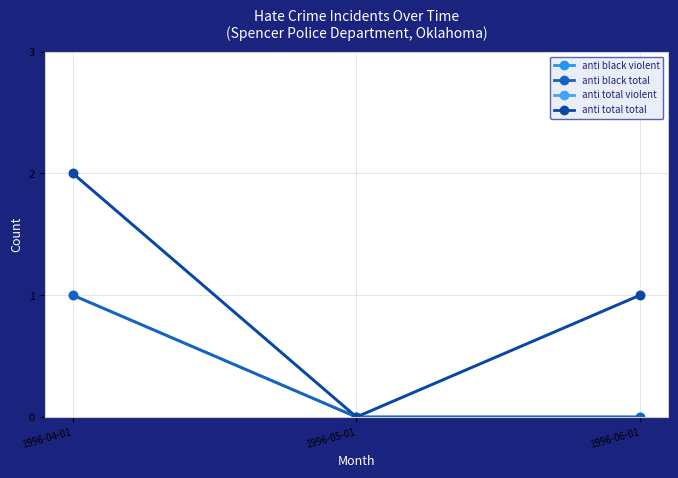

Count the anti black total values in the range 0 to 1.

3